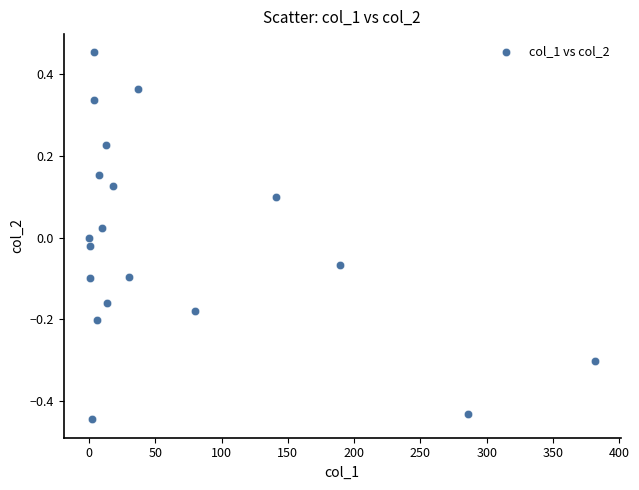

What is the range of X values (max minus min)?

381.9